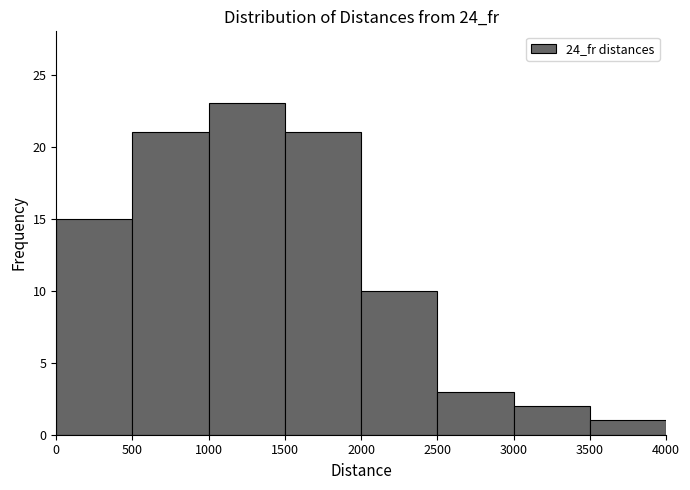

Over which range of the x-axis is the bar tallest?

1000 to 1500